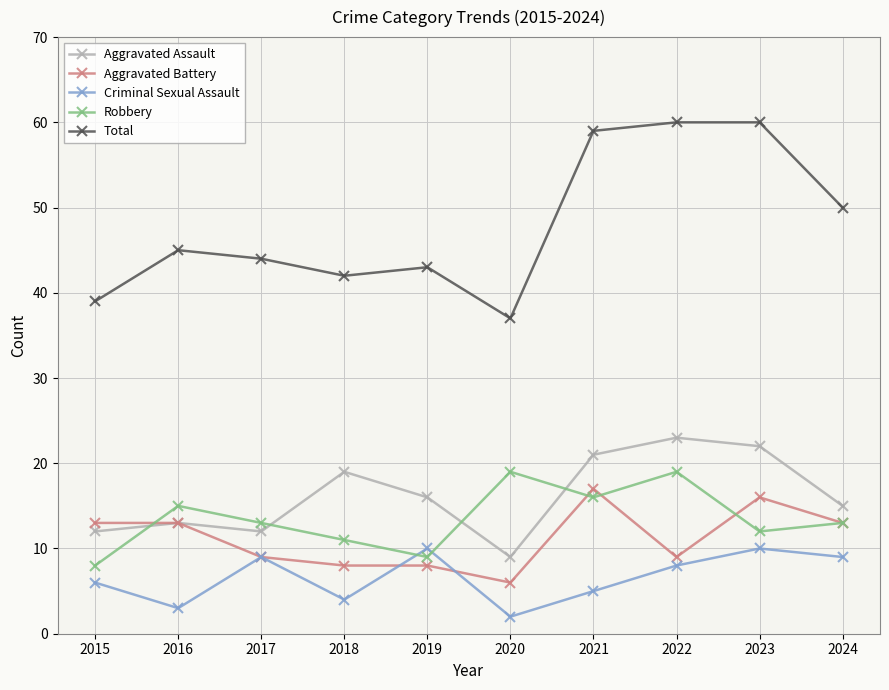

Between which two adjacent categories do Criminal Sexual Assault and Robbery first intersect?

2018 and 2019